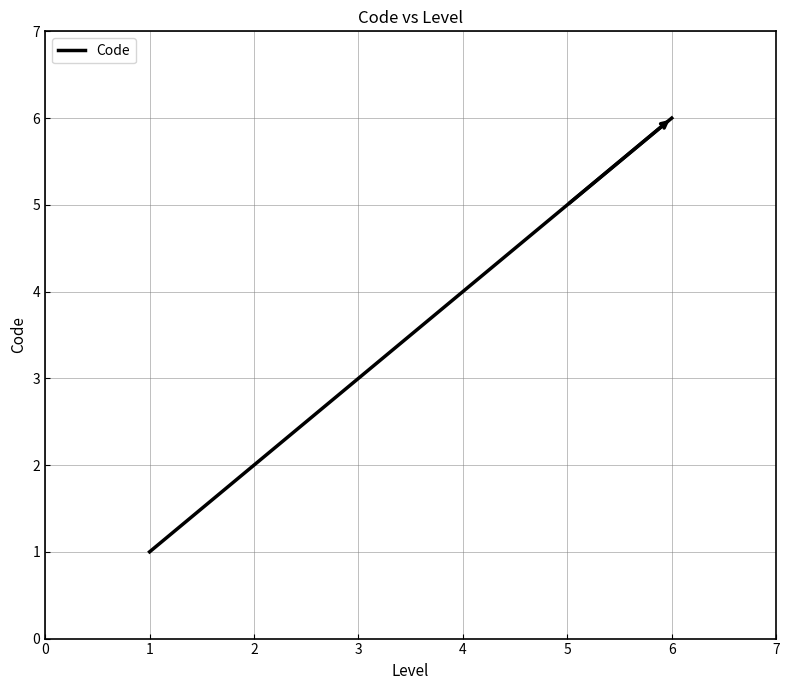

True or false: the data has more than 1 interior local peaks.

False